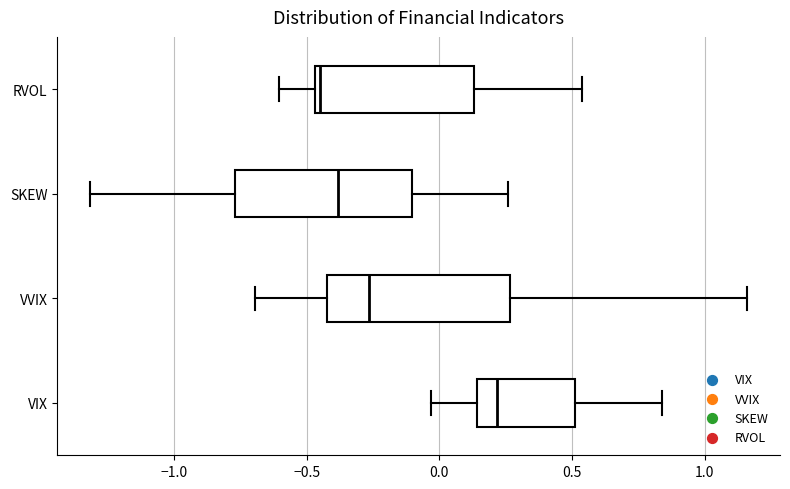

Which box's median line is the furthest to the right?

VIX